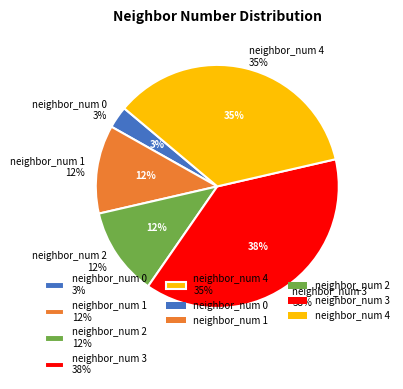

What is the smallest slice in the pie chart?

neighbor_num_0